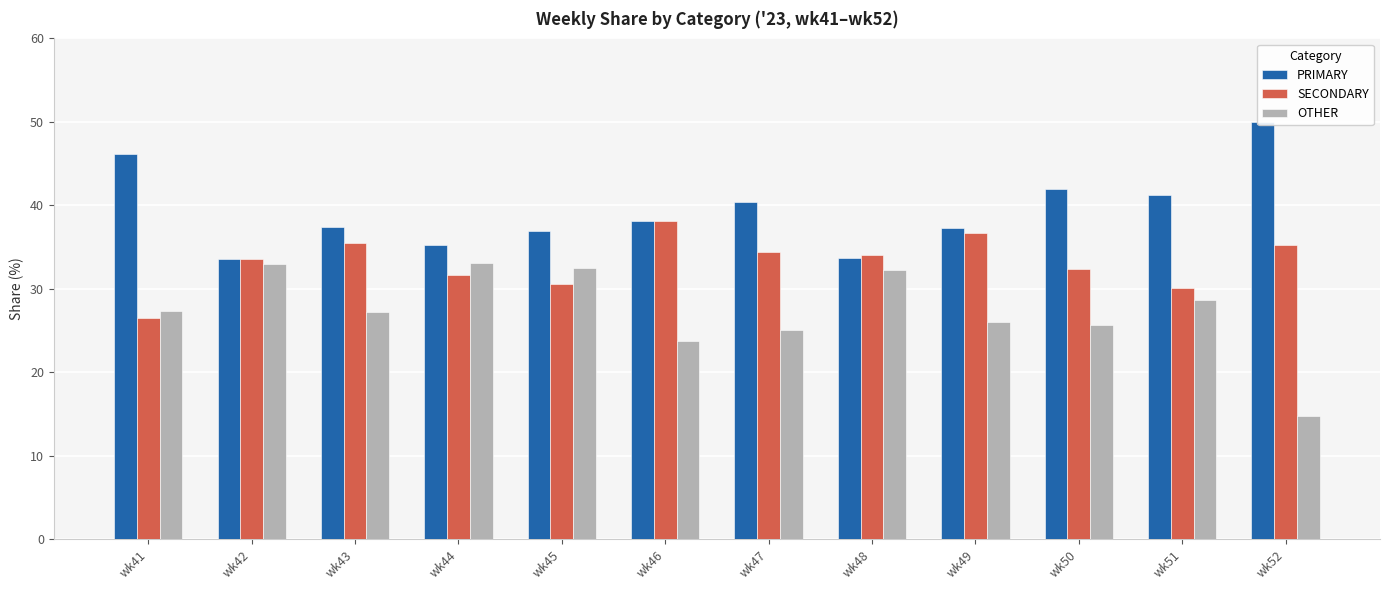

What is the spread (max minus min) of values at wk42?

0.6